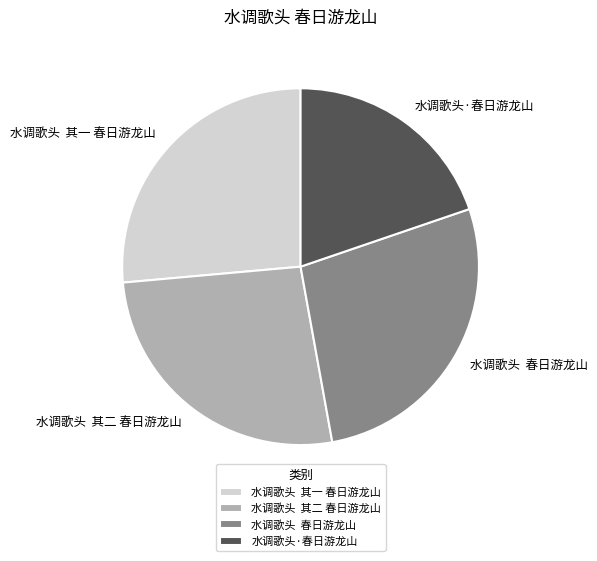

How many segments does this pie chart have?

4